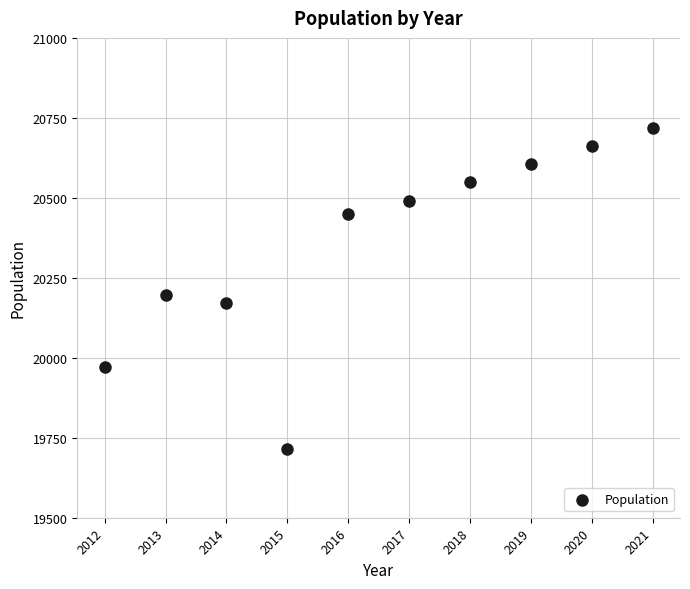

What is the range of X values (max minus min)?

9